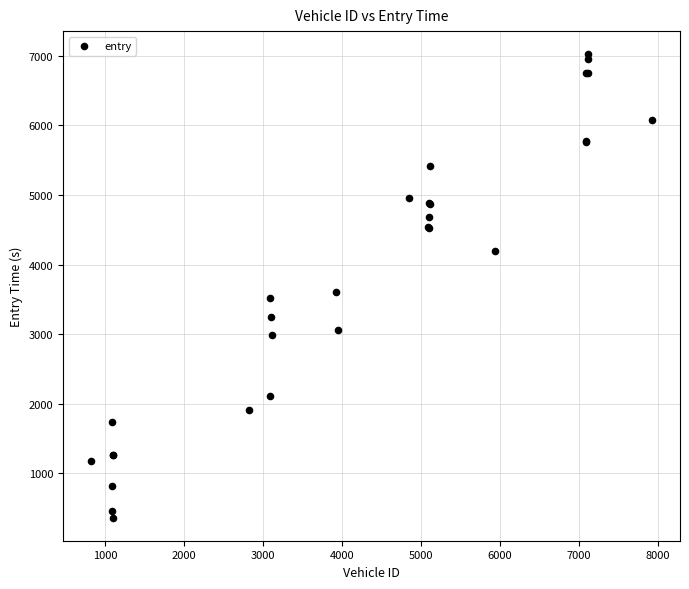

What Y value in the scatter plot is closest to 3693?

3603.9